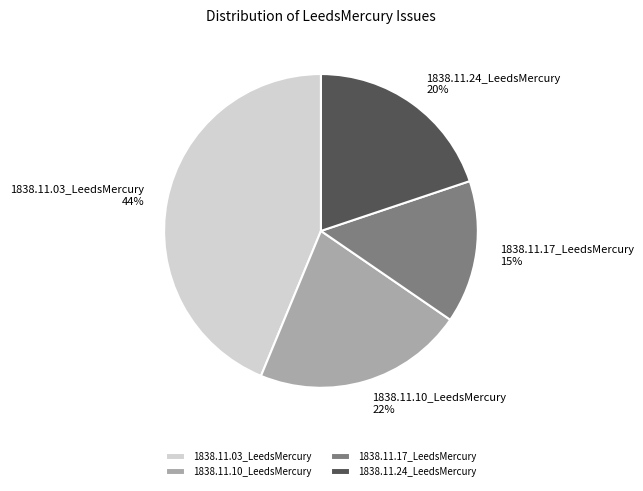

Rank the categories by value from highest to lowest.

1838.11.03_LeedsMercury, 1838.11.10_LeedsMercury, 1838.11.24_LeedsMercury, 1838.11.17_LeedsMercury